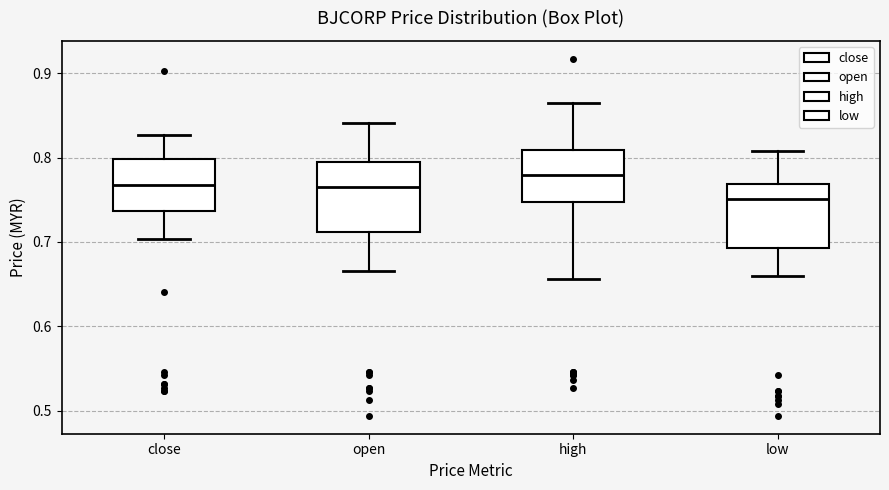

Where does the median line of the box for open sit on the y-axis? The values are not printed on the chart, so give them approximately, as read against the axis.

0.77